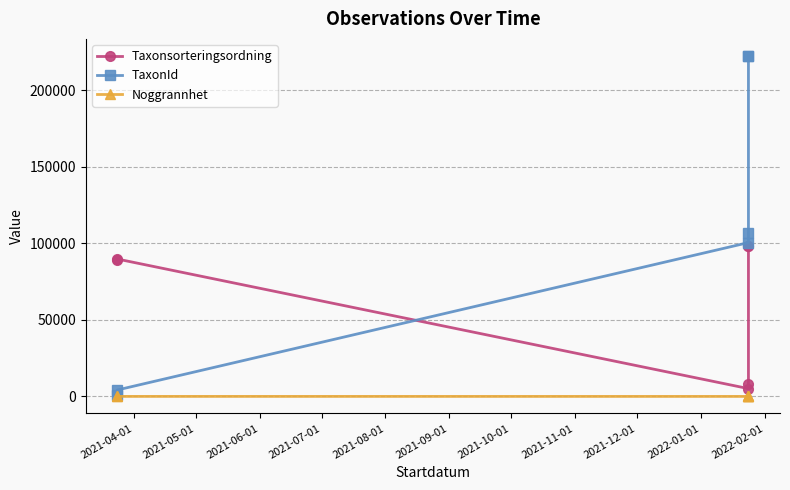

At which label is Taxonsorteringsordning closest to 51816?

2021-04-01